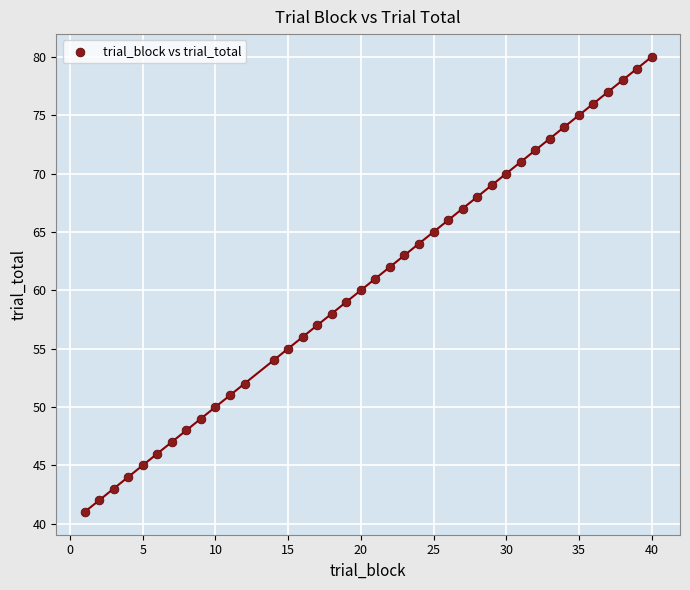

What is the range of Y values (max minus min)?

39